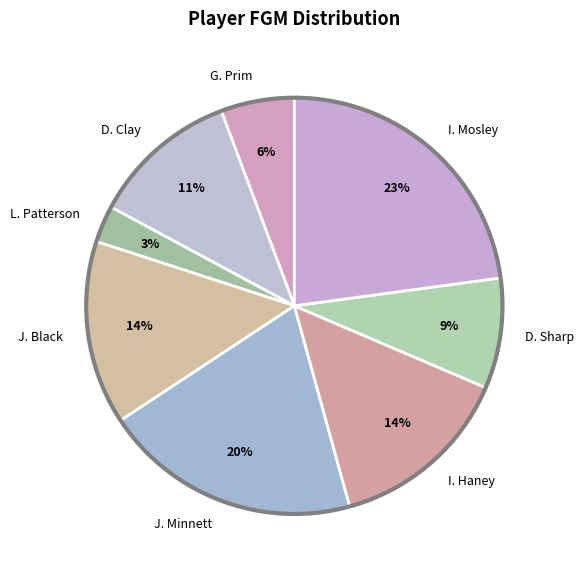

Which category has the biggest portion of the pie?

I. Mosley